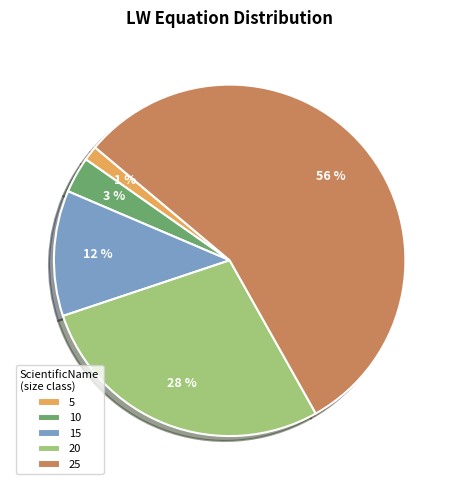

To the nearest percent, what portion does 5 represent?

1%